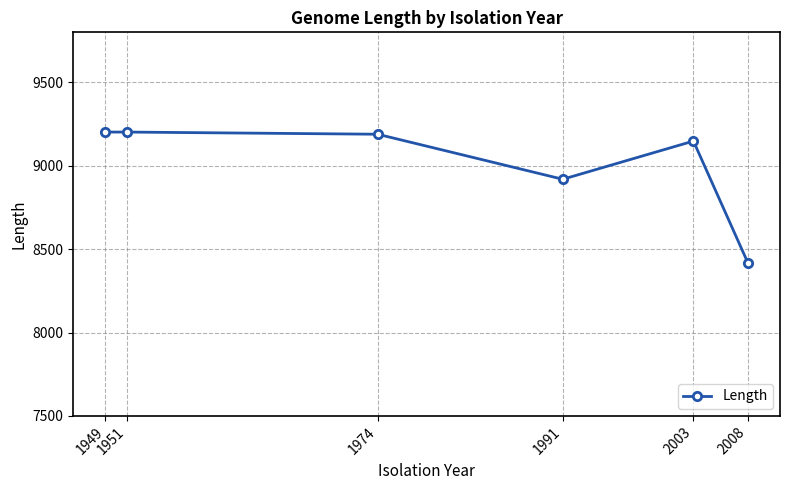

What is the average value?

9013